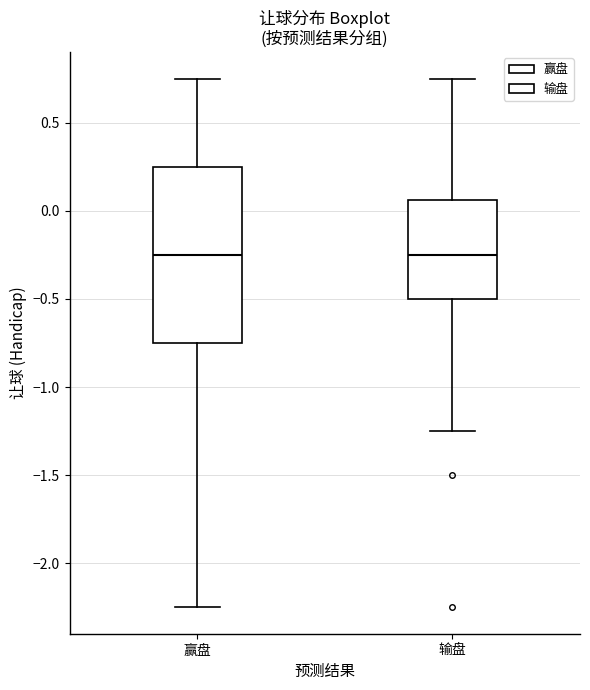

Reading left to right, transcribe this box plot: for each box, give where its median line is, the range the box spans, and where its two whiskers end, as read against the y-axis. The values are not printed on the chart, so give them approximately, as read against the axis.

赢盘: median -0.25, box -0.75 to 0.25, whiskers -2.25 to 0.75
输盘: median -0.25, box -0.50 to 0.05, whiskers -1.25 to 0.75